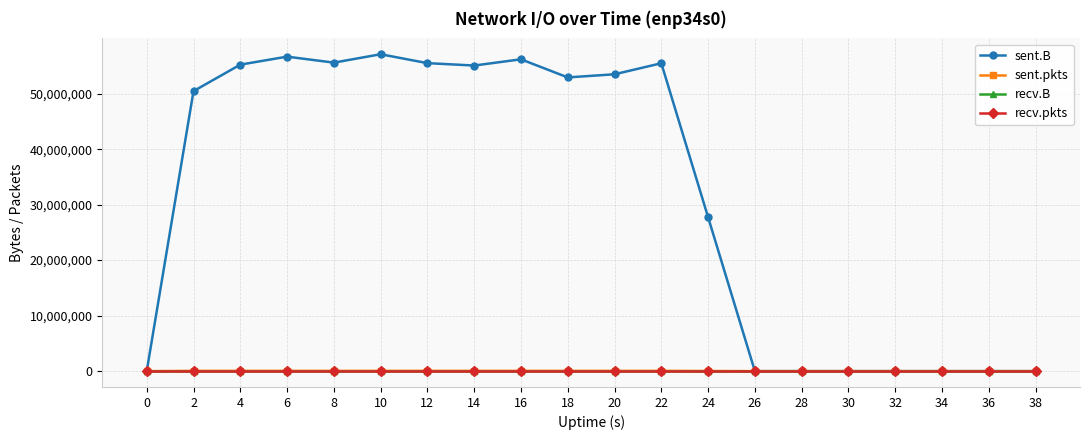

At which category is the sum across all series the highest?

10